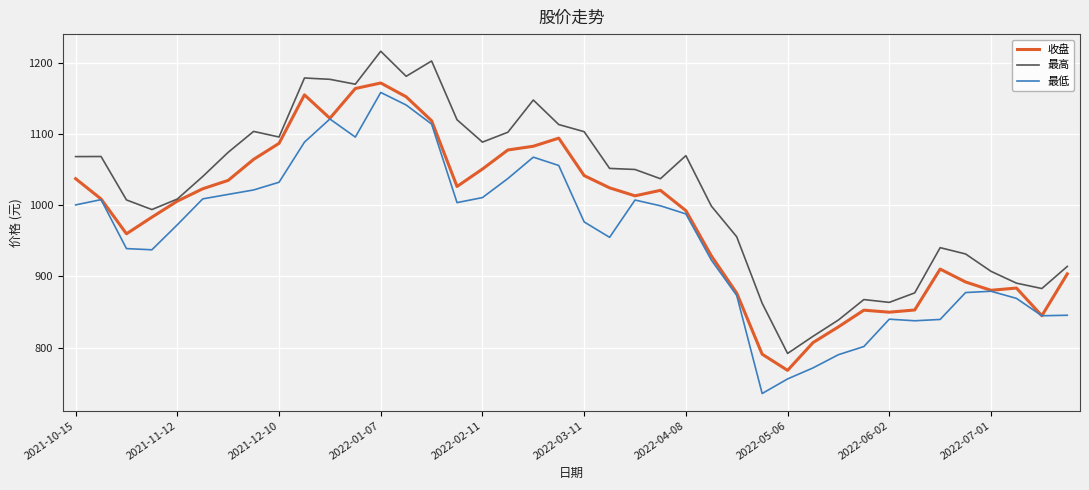

True or false: 最低 and 最高 cross at least once.

False